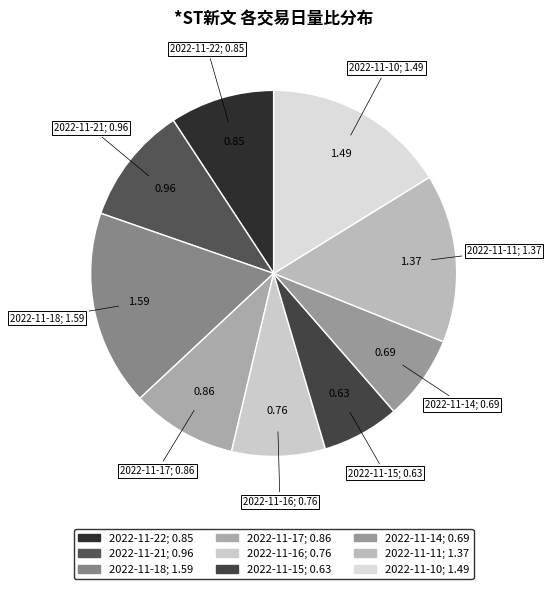

Does 2022-11-11 represent more than half of the total?

No